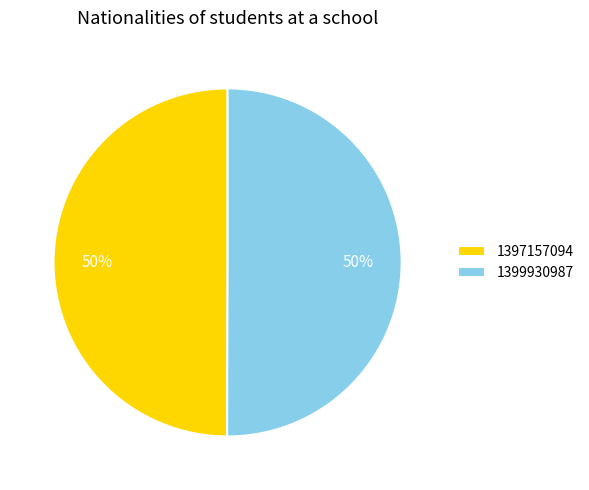

What percentage is the 1397157094 slice, to the nearest percent?

50%